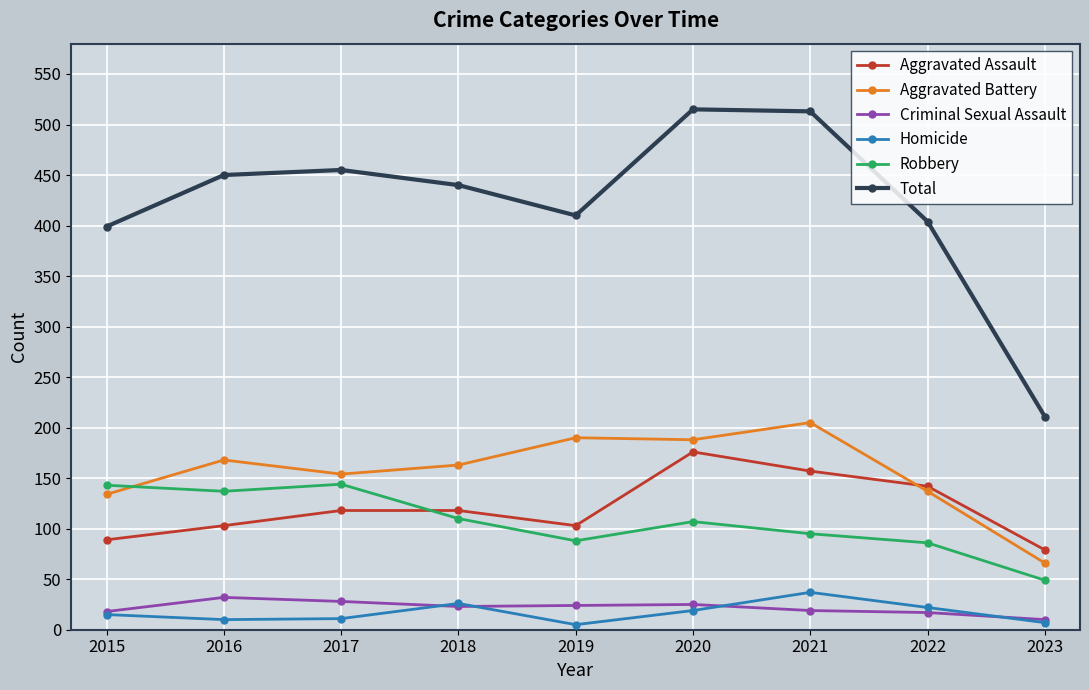

Is the value of Homicide at 2019 greater than the value of Aggravated Assault at 2021?

No